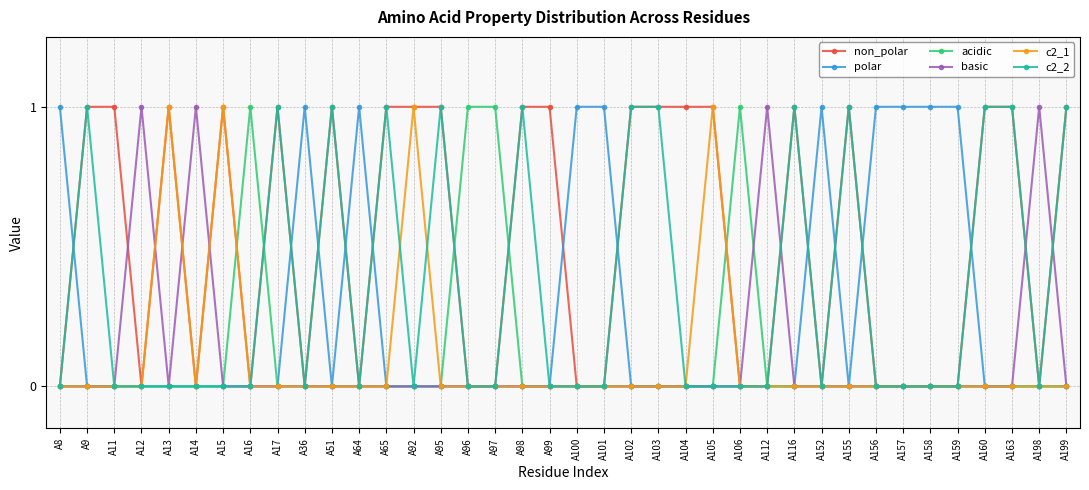

Is it true that acidic equals 1 at A104?

False